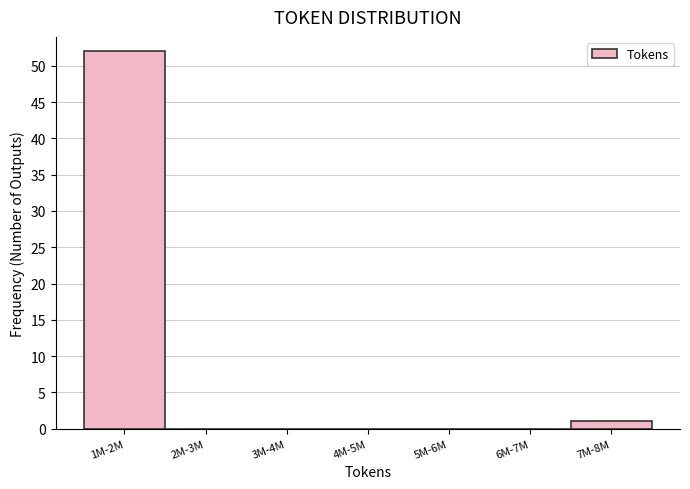

Reading left to right, what are all the values shown in this chart?

1M-2M=52	2M-3M=0	3M-4M=0	4M-5M=0	5M-6M=0	6M-7M=0	7M-8M=1